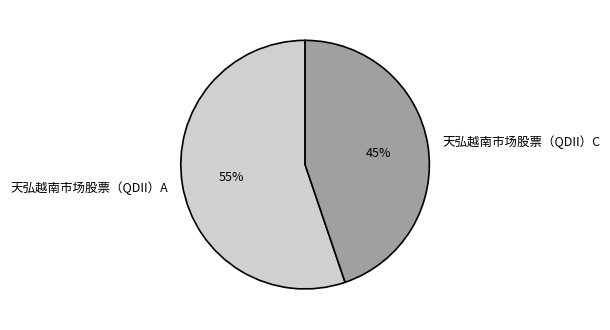

To the nearest percent, what is the combined percentage of 天弘越南市场股票（QDII）C and 天弘越南市场股票（QDII）A?

100%